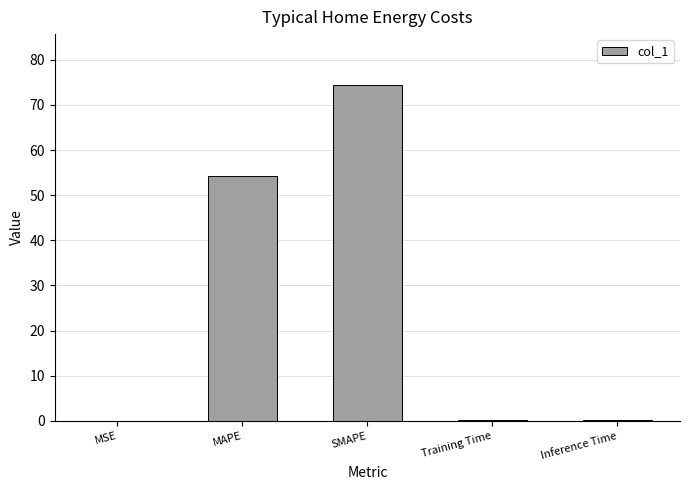

What is the sum of all values?

129.2